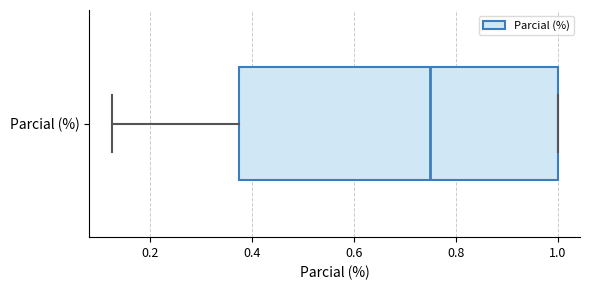

Read this box plot against the x-axis: the position of the median line, the range covered by the box, and the ends of both whiskers. The values are not printed on the chart, so give them approximately, as read against the axis.

median 0.76, box 0.38 to 1.00, whiskers 0.12 to 1.00